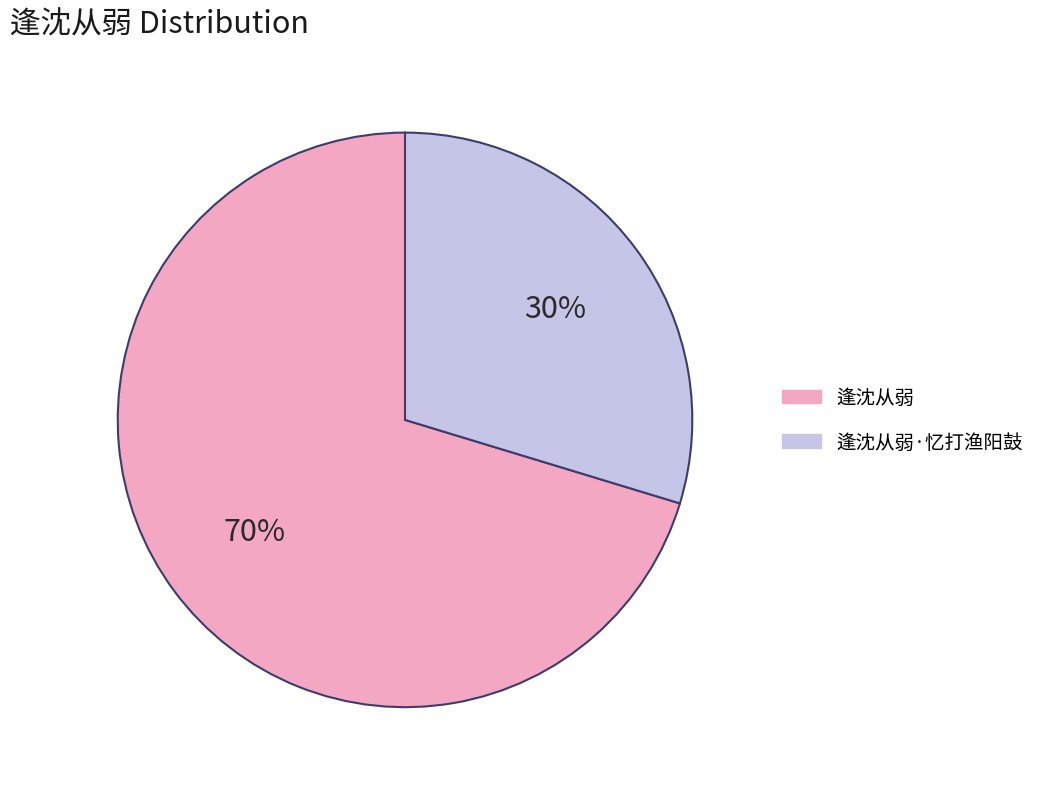

The 逢沈从弱·忆打渔阳鼓 slice represents 39% of the pie. True or false?

False